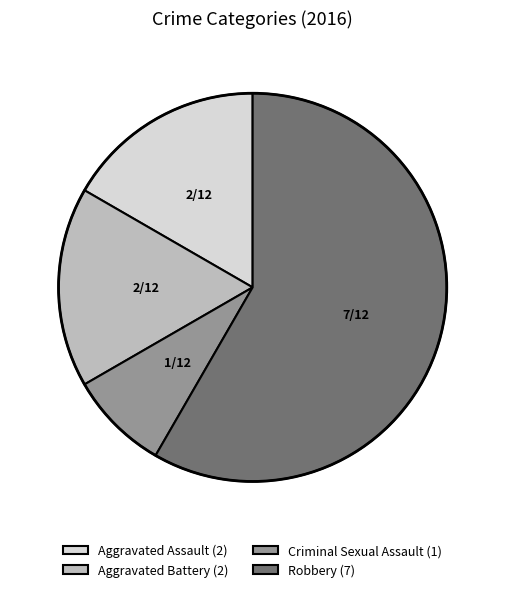

How many slices are in this pie chart?

4